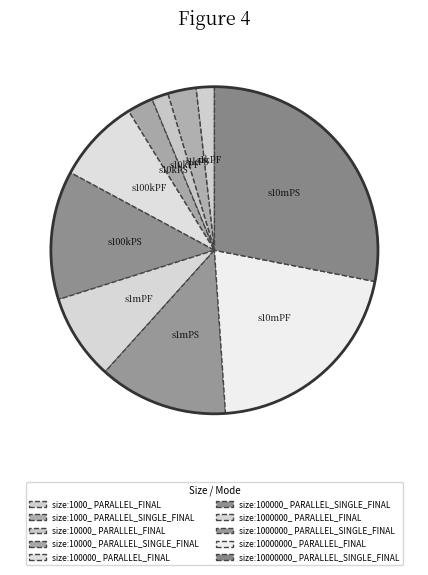

Count the number of slices in the pie.

10